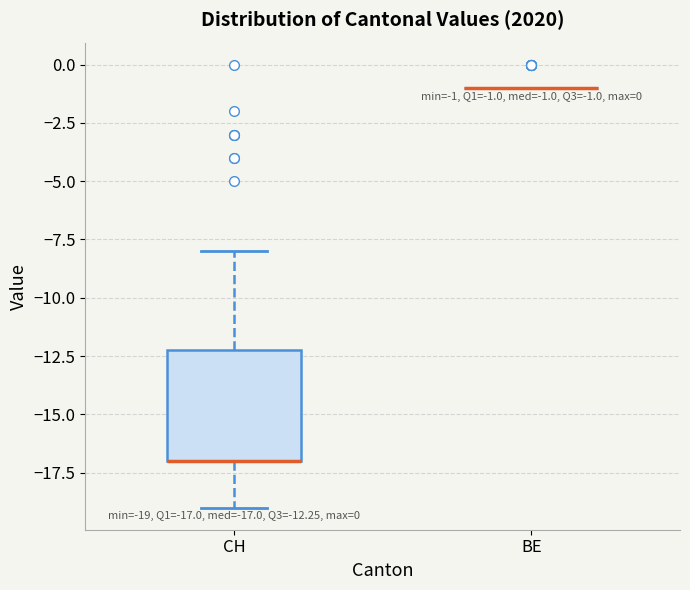

Comparing the boxes themselves (not the whiskers), which one is the tallest?

CH